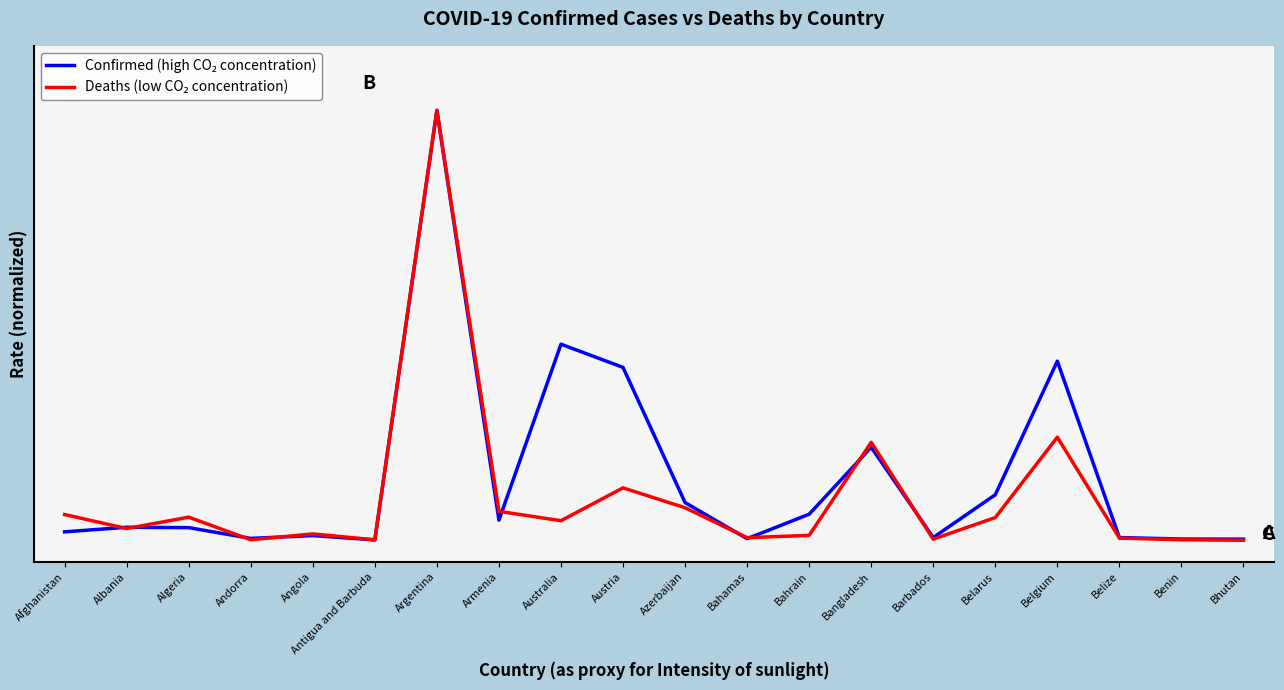

What is the total value across all series at Armenia?

0.1